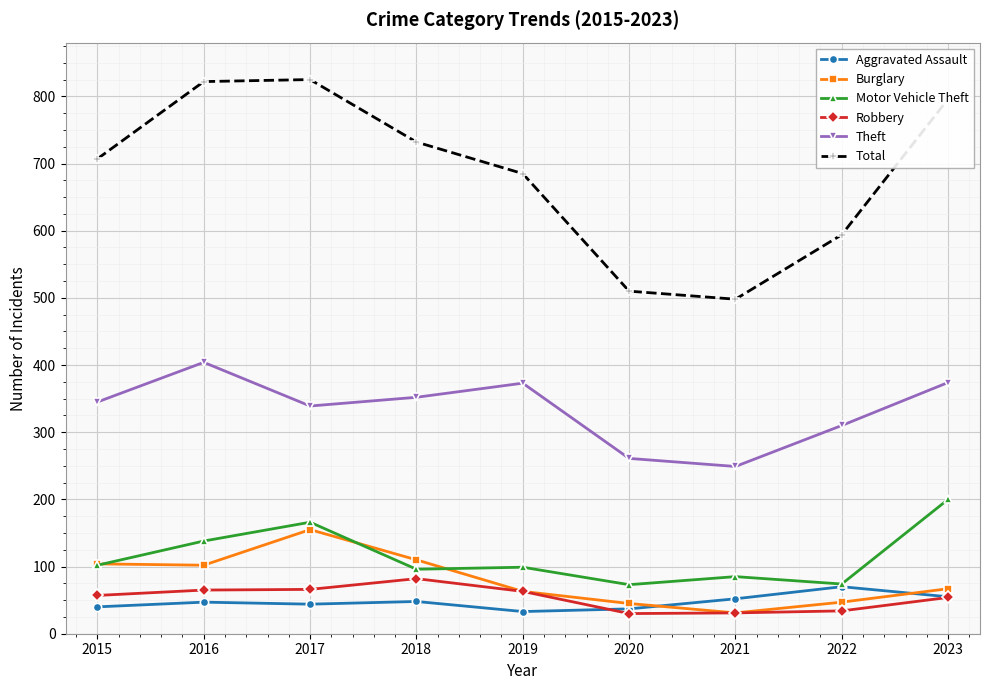

True or false: Burglary has more than 2 interior local peaks.

False